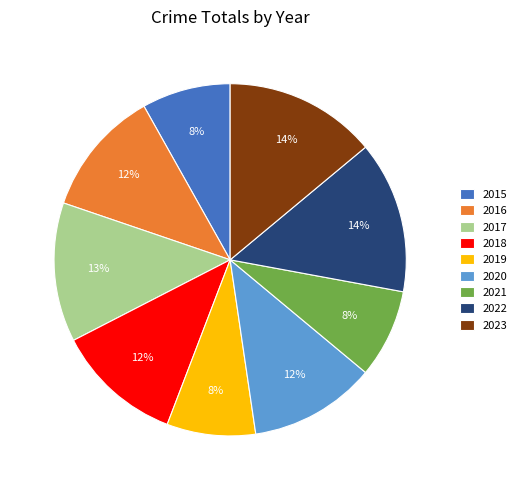

Is there a majority slice in this chart?

No